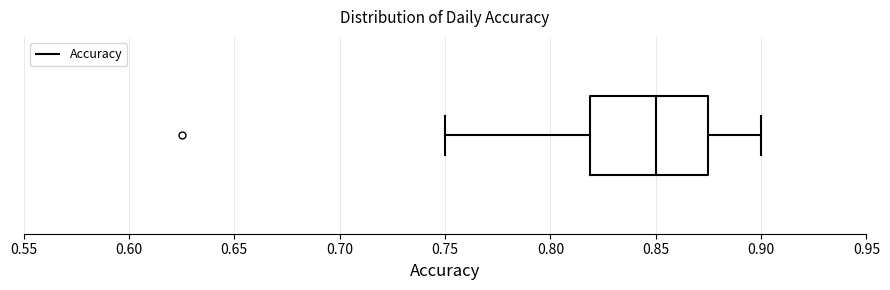

Transcribe this box plot: give where the median line is, the range the box spans, and where the two whiskers end, as read against the x-axis. The values are not printed on the chart, so give them approximately, as read against the axis.

median 0.850, box 0.820 to 0.875, whiskers 0.750 to 0.900